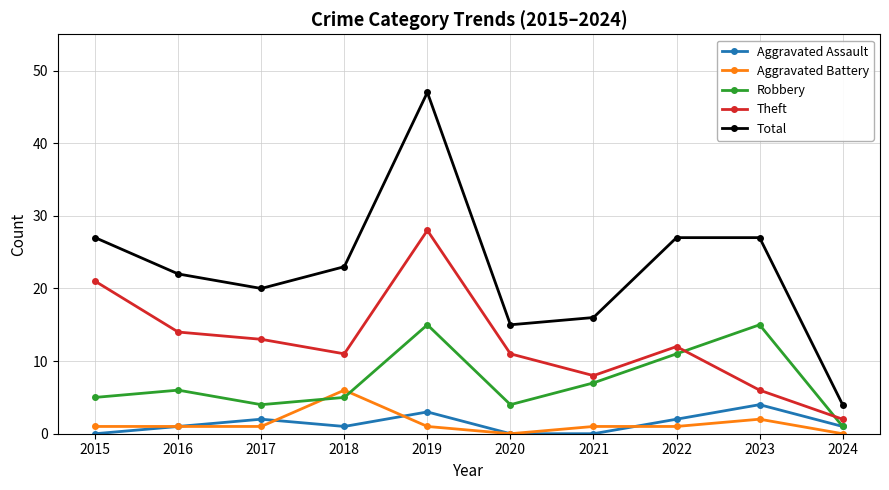

What are all the series names shown in the legend?

Aggravated Assault, Aggravated Battery, Robbery, Theft, Total